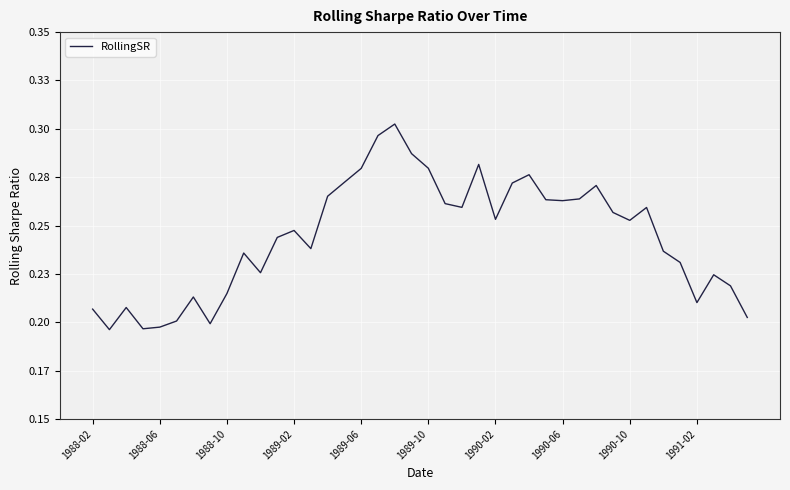

Does the chart display data point markers on the line(s)?

No